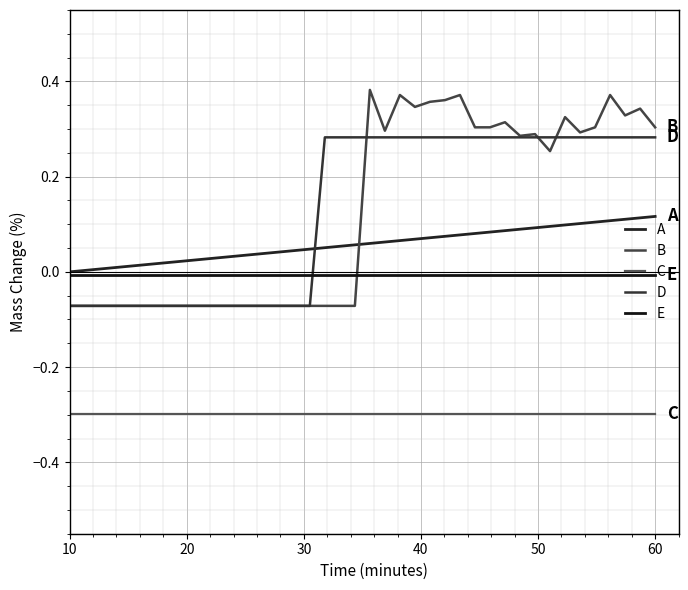

Reading left to right, transcribe all the data shown in this chart.

A: 0.0	0.0	0.0	0.0	0.0	0.0	0.0	0.0	0.0	0.0	0.0	0.0	0.0	0.0	0.0	0.0	0.0	0.1	0.1	0.1	0.1	0.1	0.1	0.1	0.1	0.1	0.1	0.1	0.1	0.1	0.1	0.1	0.1	0.1	0.1	0.1	0.1	0.1	0.1	0.1
B: -0.1	-0.1	-0.1	-0.1	-0.1	-0.1	-0.1	-0.1	-0.1	-0.1	-0.1	-0.1	-0.1	-0.1	-0.1	-0.1	-0.1	-0.1	-0.1	-0.1	0.4	0.3	0.4	0.3	0.4	0.4	0.4	0.3	0.3	0.3	0.3	0.3	0.3	0.3	0.3	0.3	0.4	0.3	0.3	0.3
C: -0.3	-0.3	-0.3	-0.3	-0.3	-0.3	-0.3	-0.3	-0.3	-0.3	-0.3	-0.3	-0.3	-0.3	-0.3	-0.3	-0.3	-0.3	-0.3	-0.3	-0.3	-0.3	-0.3	-0.3	-0.3	-0.3	-0.3	-0.3	-0.3	-0.3	-0.3	-0.3	-0.3	-0.3	-0.3	-0.3	-0.3	-0.3	-0.3	-0.3
D: -0.1	-0.1	-0.1	-0.1	-0.1	-0.1	-0.1	-0.1	-0.1	-0.1	-0.1	-0.1	-0.1	-0.1	-0.1	-0.1	-0.1	0.3	0.3	0.3	0.3	0.3	0.3	0.3	0.3	0.3	0.3	0.3	0.3	0.3	0.3	0.3	0.3	0.3	0.3	0.3	0.3	0.3	0.3	0.3
E: -0.0	-0.0	-0.0	-0.0	-0.0	-0.0	-0.0	-0.0	-0.0	-0.0	-0.0	-0.0	-0.0	-0.0	-0.0	-0.0	-0.0	-0.0	-0.0	-0.0	-0.0	-0.0	-0.0	-0.0	-0.0	-0.0	-0.0	-0.0	-0.0	-0.0	-0.0	-0.0	-0.0	-0.0	-0.0	-0.0	-0.0	-0.0	-0.0	-0.0